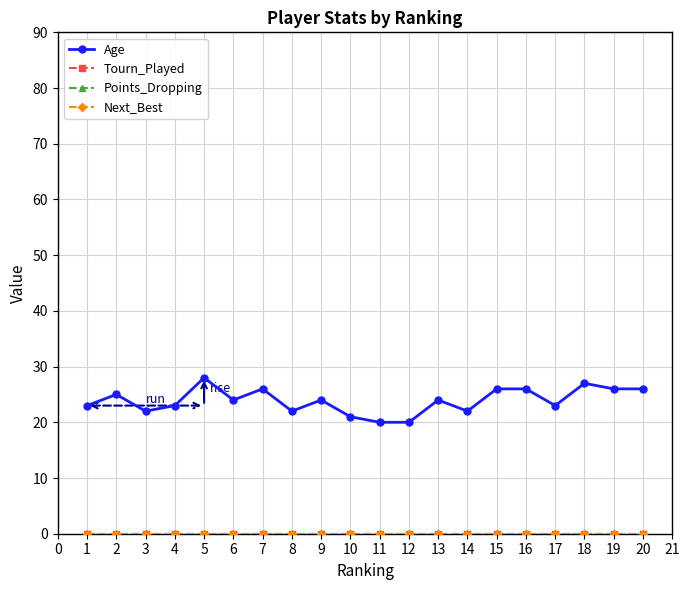

Rank the series at 18 from highest to lowest value.

Age, Tourn_Played, Points_Dropping, Next_Best